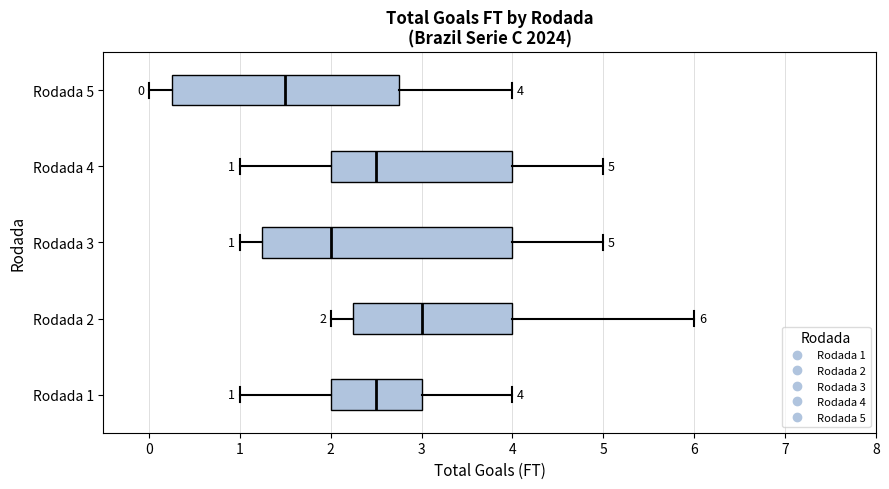

Which box is the widest, from its left edge to its right edge?

Rodada 3